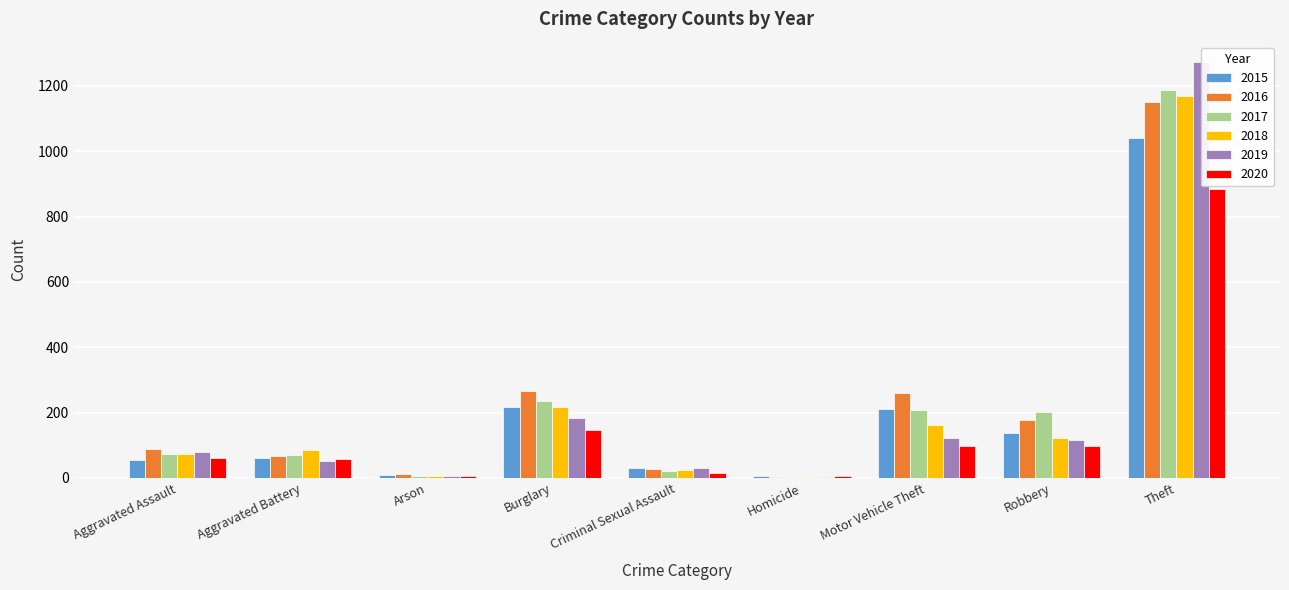

How many bars are there in each group?

6